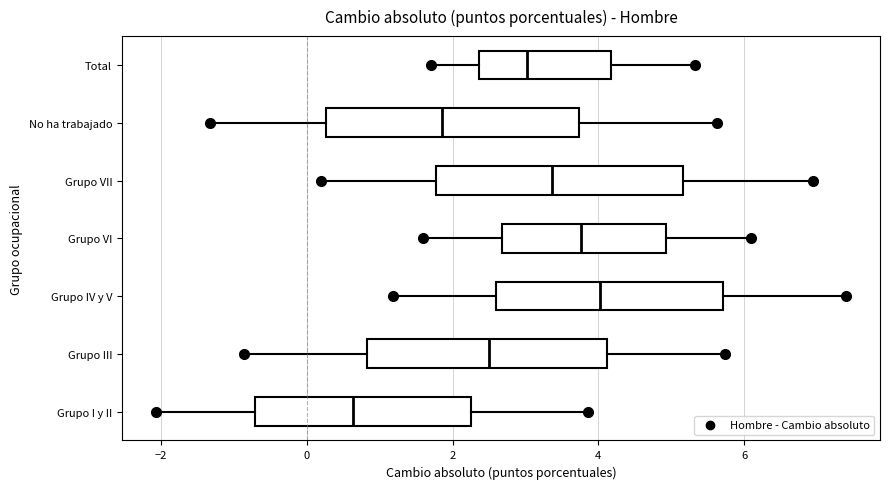

Which box's median line is the furthest to the left?

Grupo I y II